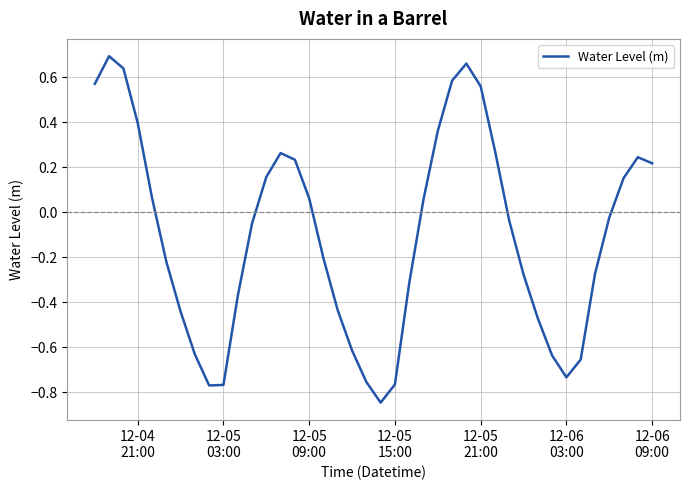

What is the difference between the maximum and minimum values?

1.5